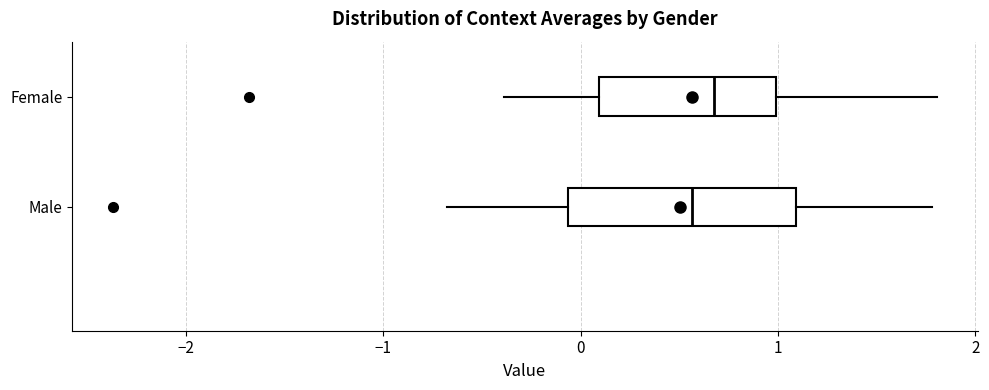

Reading bottom to top, read every box against the x-axis: the position of its median line, the range the box covers, and the ends of its whiskers. The values are not printed on the chart, so give them approximately, as read against the axis.

Male: median 0.6, box -0.1 to 1.1, whiskers -0.7 to 1.8
Female: median 0.7, box 0.1 to 1.0, whiskers -0.4 to 1.8